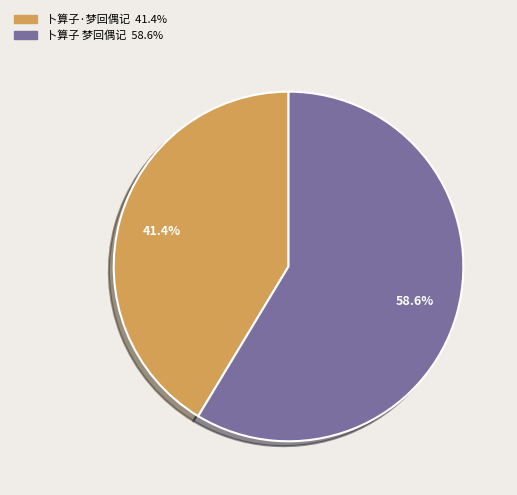

To the nearest percent, what is the difference between the 卜算子·梦回偶记 and 卜算子 梦回偶记 slice percentages?

17%